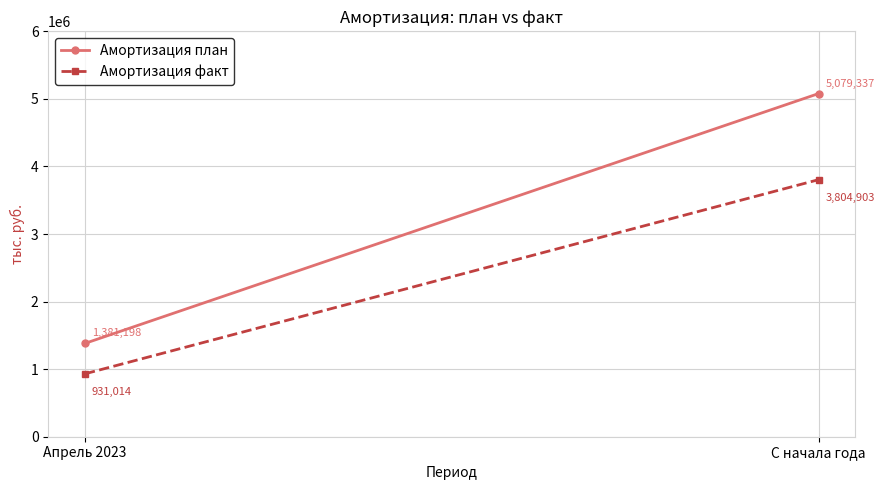

True or false: Амортизация факт has a value of 3804903.1 at С начала года.

True